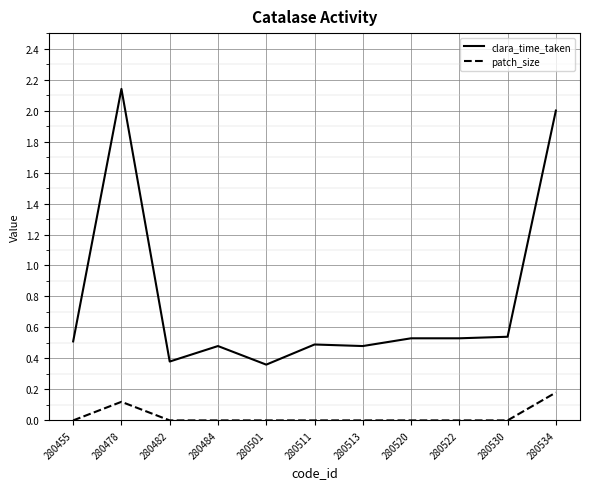

True or false: clara_time_taken and patch_size intersect in this chart.

False